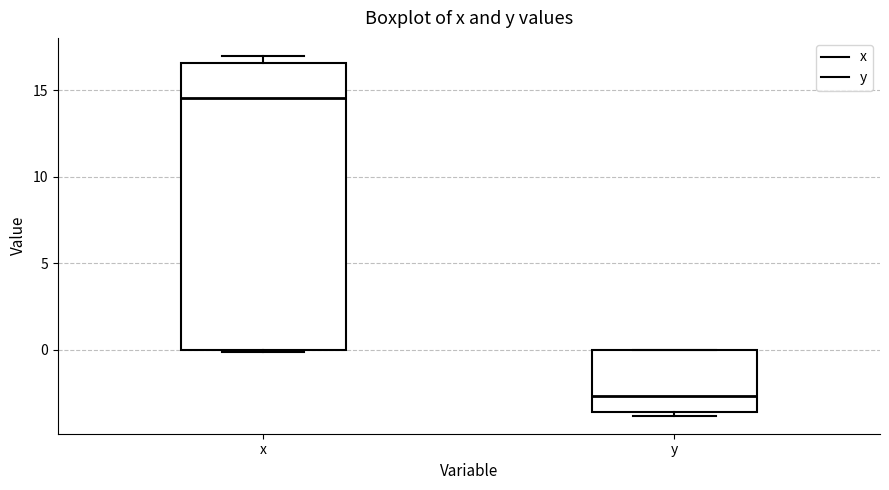

Where does the median line of the box for y sit on the y-axis? The values are not printed on the chart, so give them approximately, as read against the axis.

-2.5